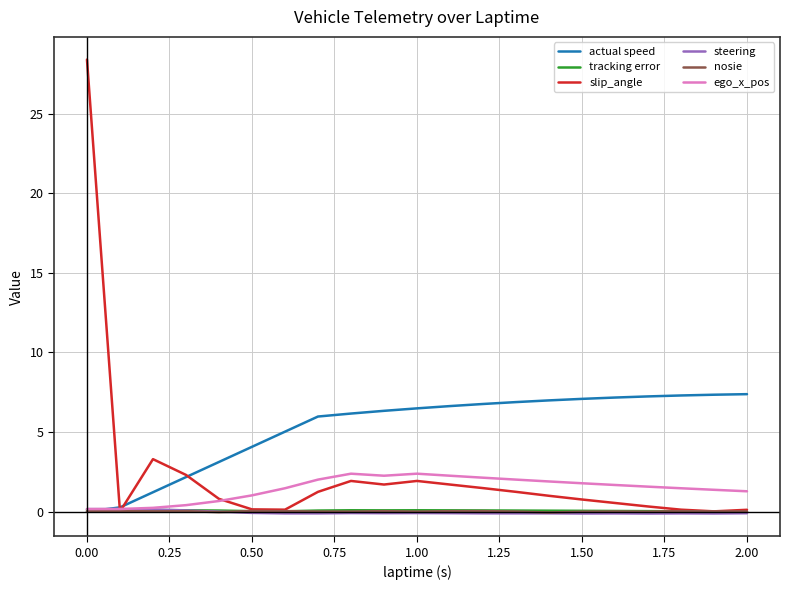

Which series has the largest total across all categories?

actual speed